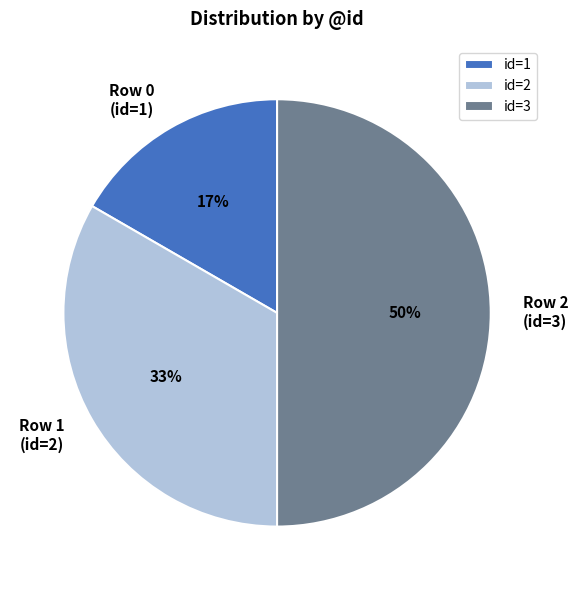

To the nearest percent, what is the combined percentage of id=3 and id=1?

67%